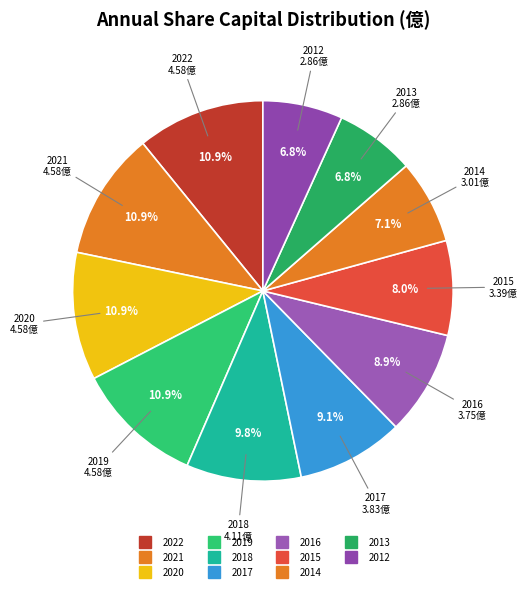

How many segments does this pie chart have?

11